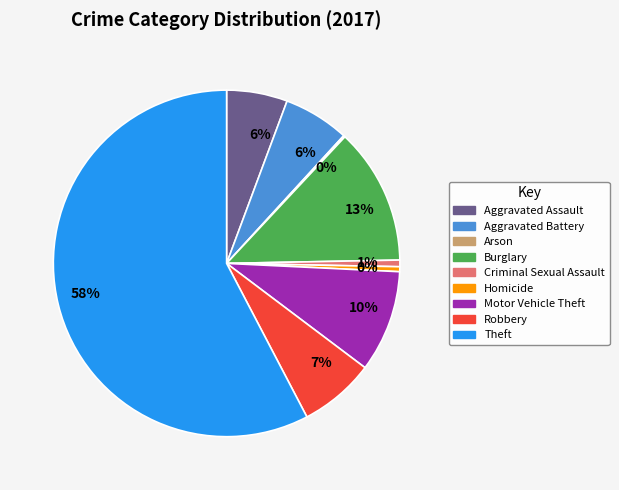

To the nearest percent, what is the average slice percentage?

11%